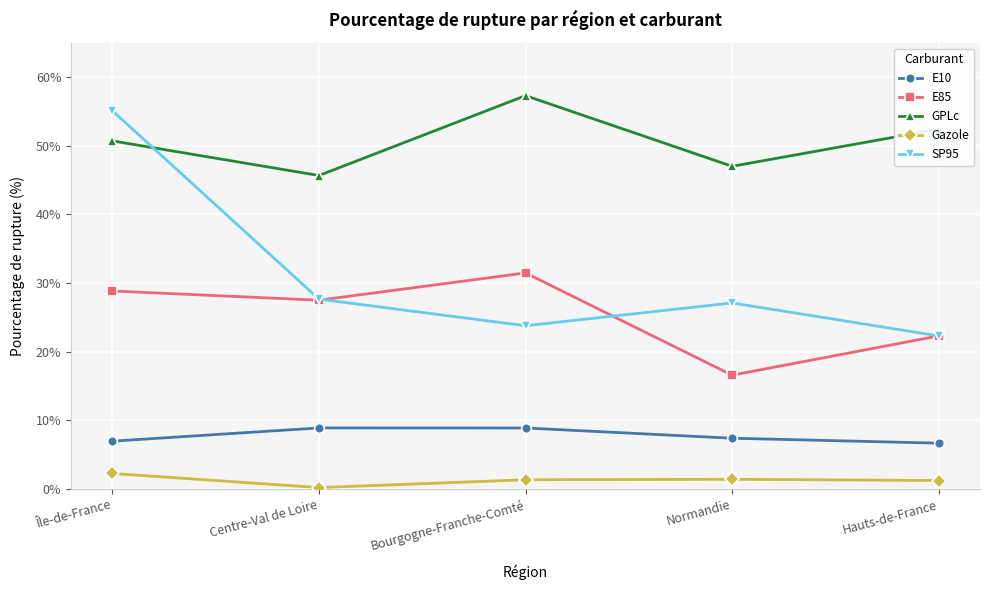

At which label does GPLc first exceed 50?

Île-de-France